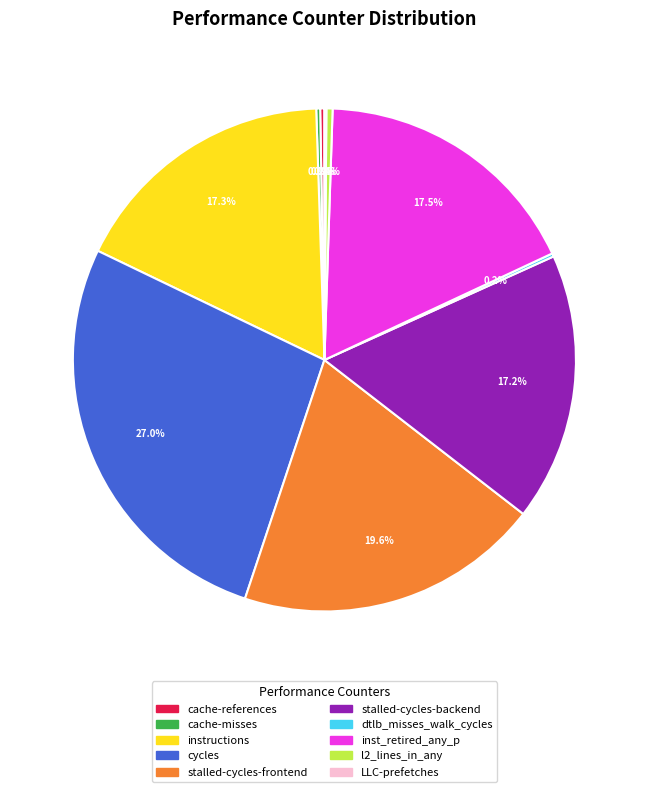

Is the sum of instructions and cycles greater than half?

No